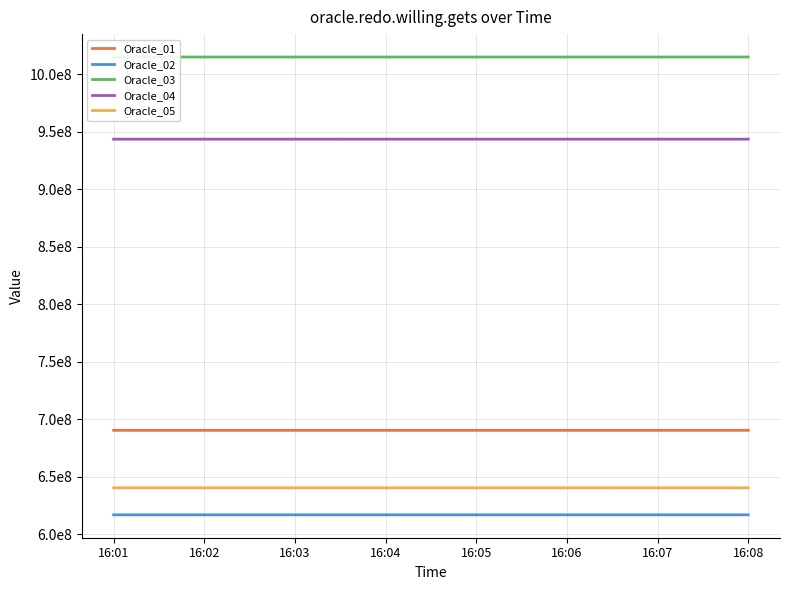

Is the value of Oracle_05 at 16:03 greater than the value of Oracle_03 at 16:03?

No